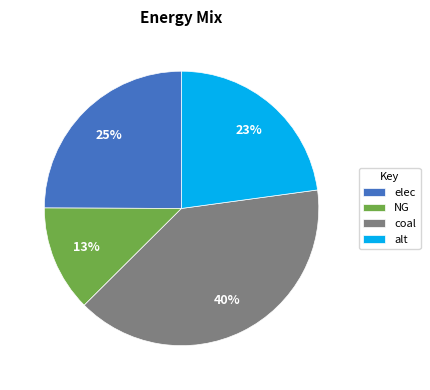

What is the ratio of the value at alt to the value at NG?

1.8